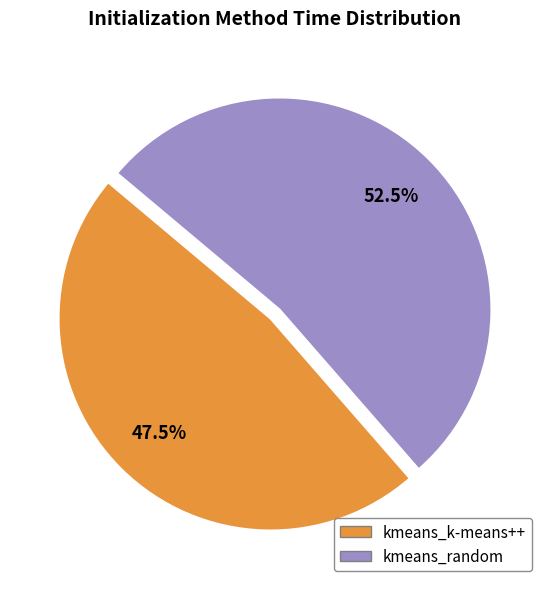

Which has a higher value, kmeans_random or kmeans_k-means++?

kmeans_random